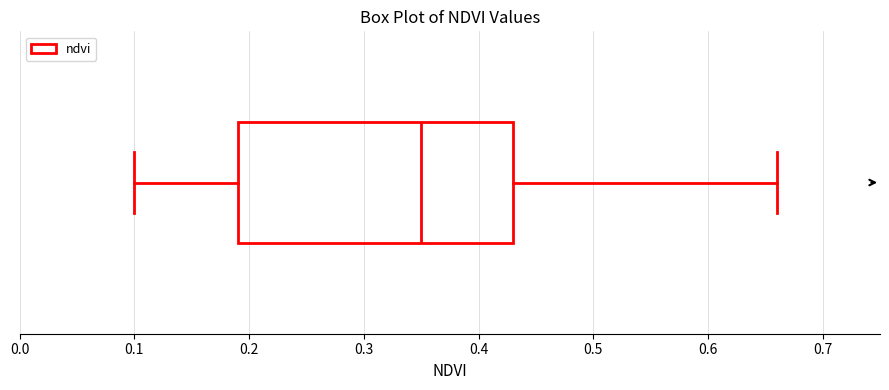

Read this box plot against the x-axis: the position of the median line, the range covered by the box, and the ends of both whiskers. The values are not printed on the chart, so give them approximately, as read against the axis.

median 0.35, box 0.19 to 0.43, whiskers 0.10 to 0.66